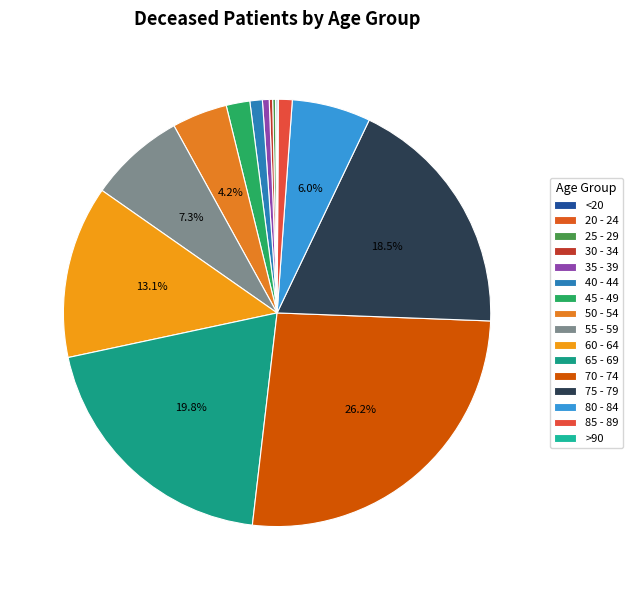

To the nearest percent, what is the difference between the largest and smallest slice percentages?

26%